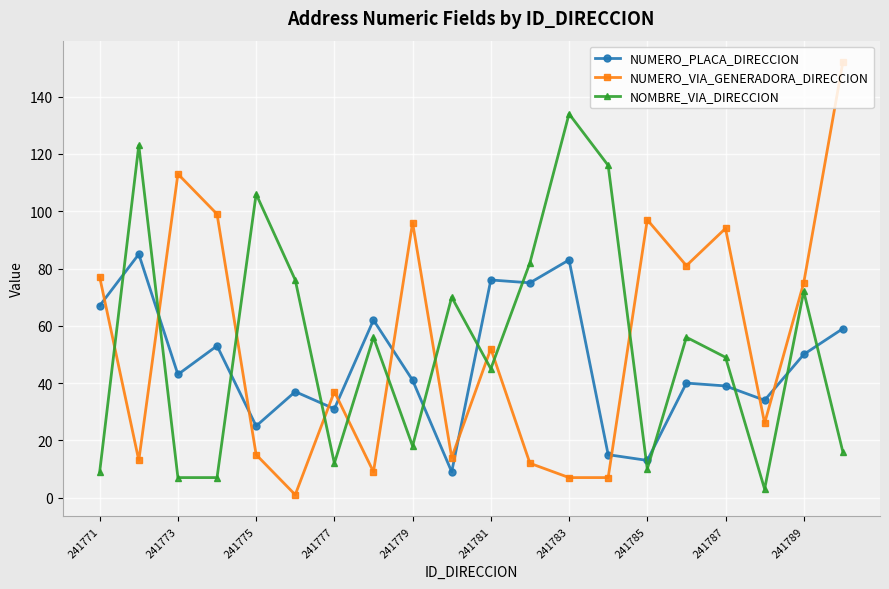

Which series ends up on top after the final intersection of NUMERO_VIA_GENERADORA_DIRECCION and NOMBRE_VIA_DIRECCION?

NUMERO_VIA_GENERADORA_DIRECCION